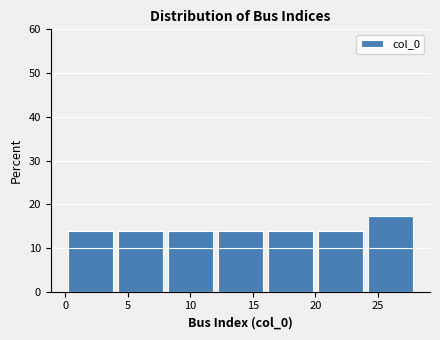

Reading left to right, transcribe this chart: for each bar, give the range it covers on the x-axis and its height. The values are not printed on the chart, so give them approximately, as read against the axis.

0 to 4: 14
4 to 8: 14
8 to 12: 14
12 to 16: 14
16 to 20: 14
20 to 24: 14
24 to 28: 17